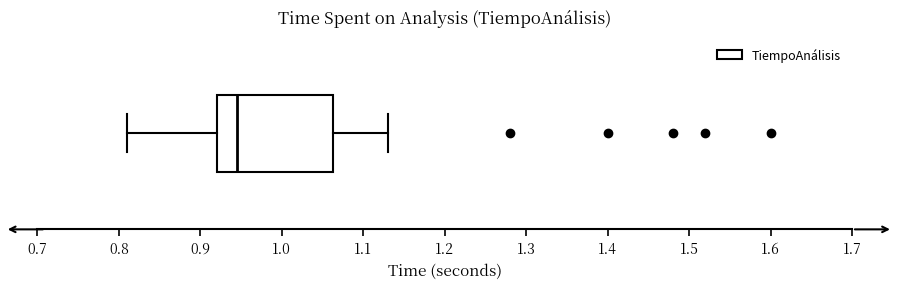

Read this box plot against the x-axis: the position of the median line, the range covered by the box, and the ends of both whiskers. The values are not printed on the chart, so give them approximately, as read against the axis.

median 0.95, box 0.92 to 1.06, whiskers 0.81 to 1.13